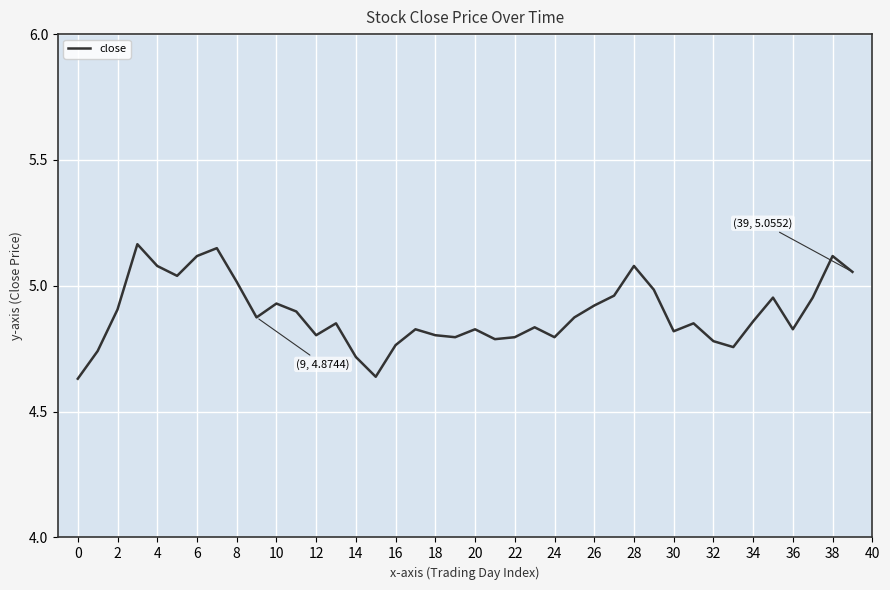

What is the difference between the maximum and minimum values?

0.5